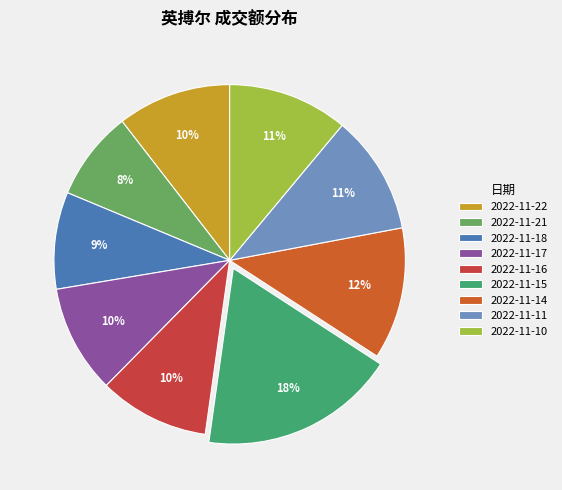

True or false: 2022-11-16 accounts for 10% of the total.

True